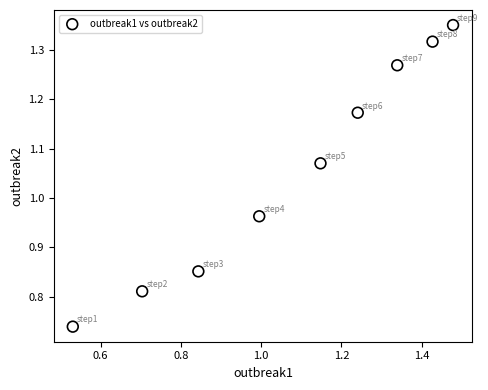

What is the range of Y values (max minus min)?

0.6